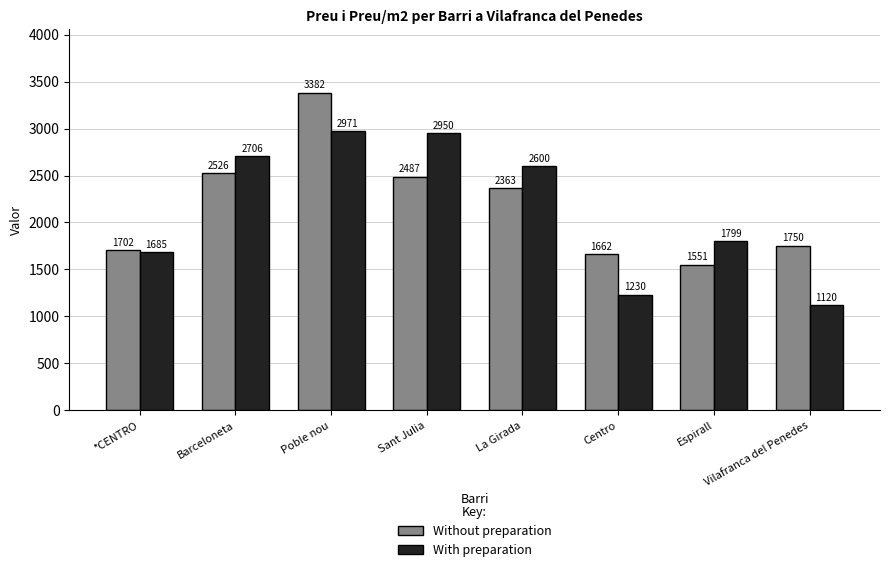

What are all the series names shown in the legend?

Without preparation, With preparation